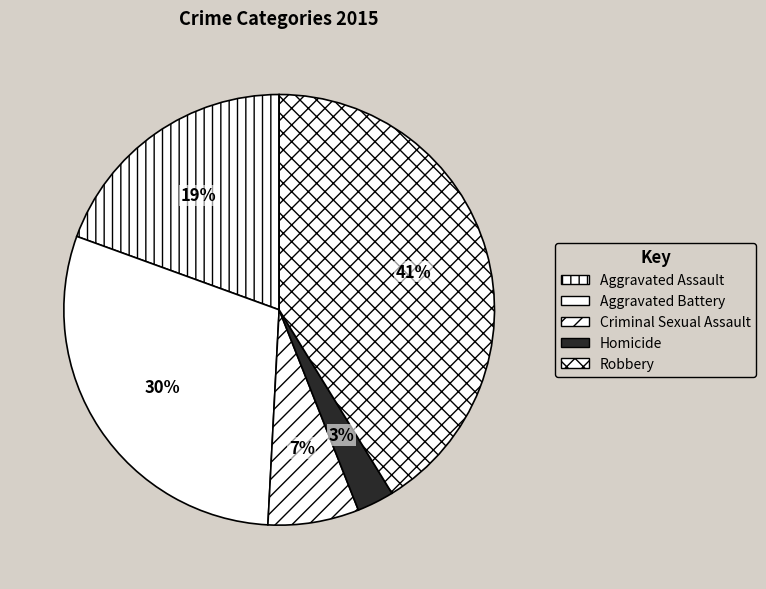

Which category has the biggest portion of the pie?

Robbery